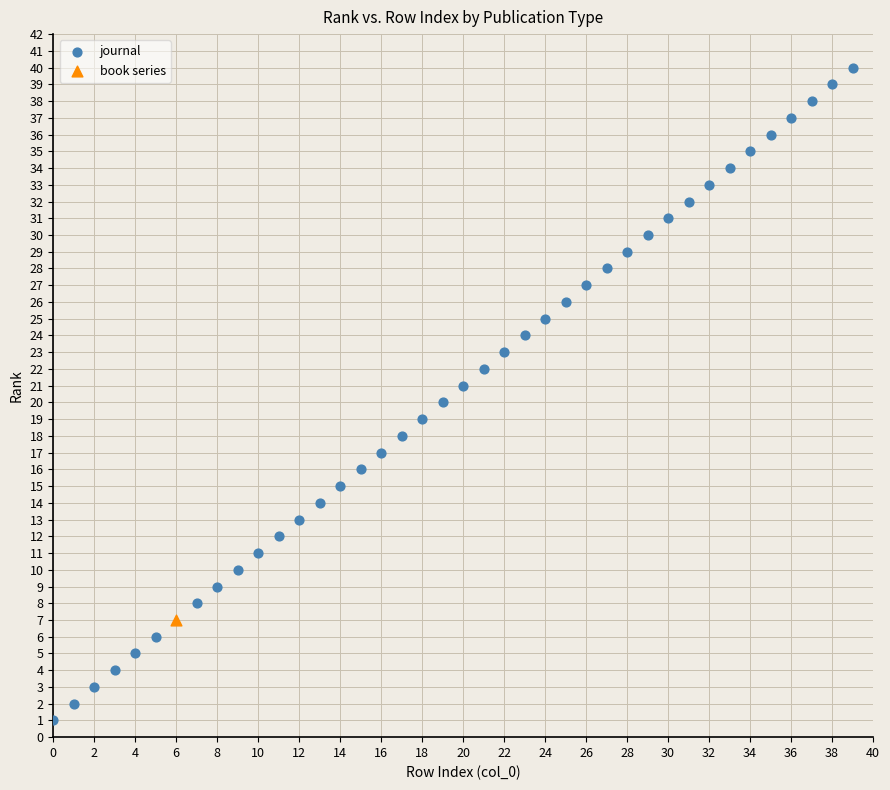

What are all the series names shown in the legend?

journal, book series